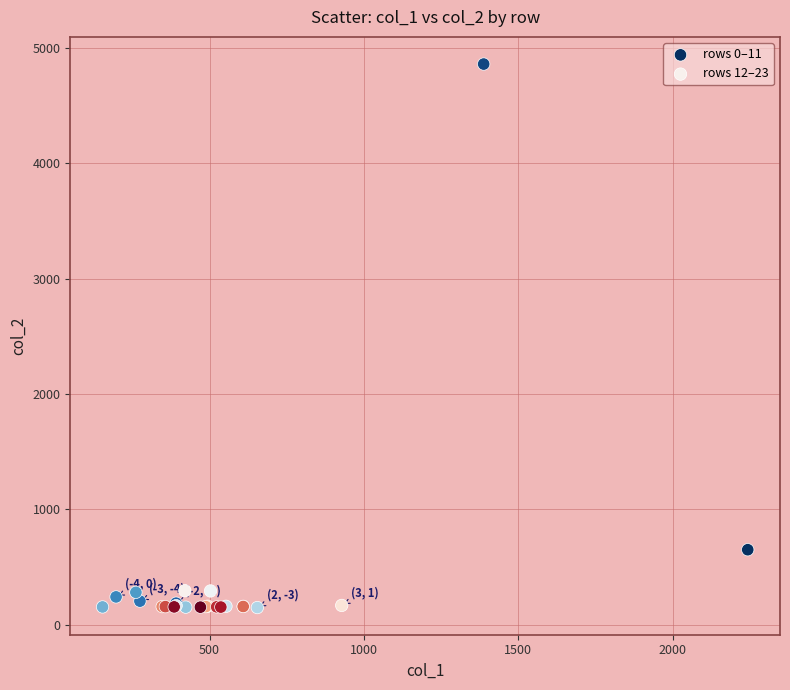

What are all the series names shown in the legend?

rows 0–11, rows 12–23